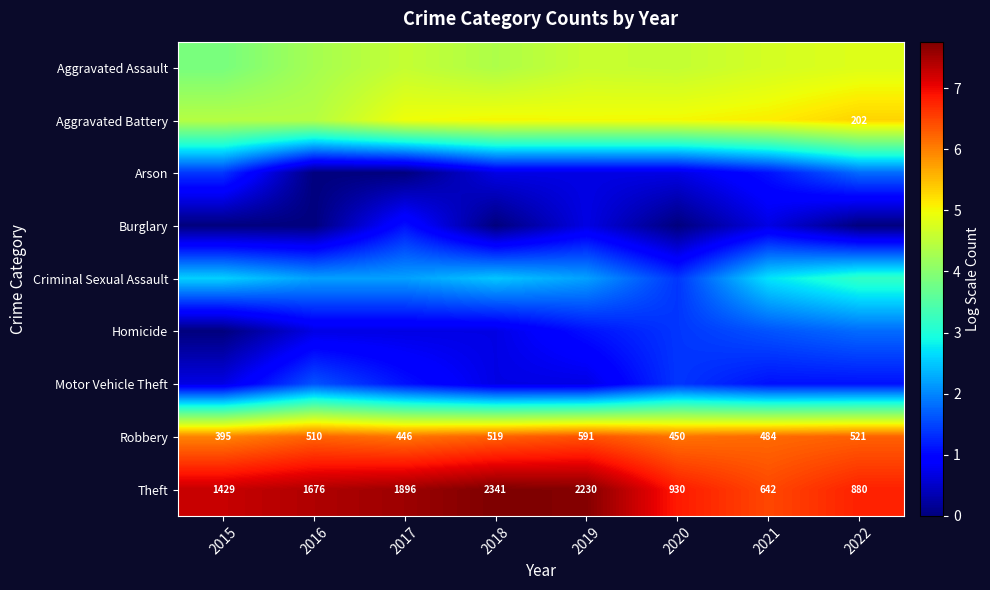

What is the sum of all Criminal Sexual Assault values?

18.9